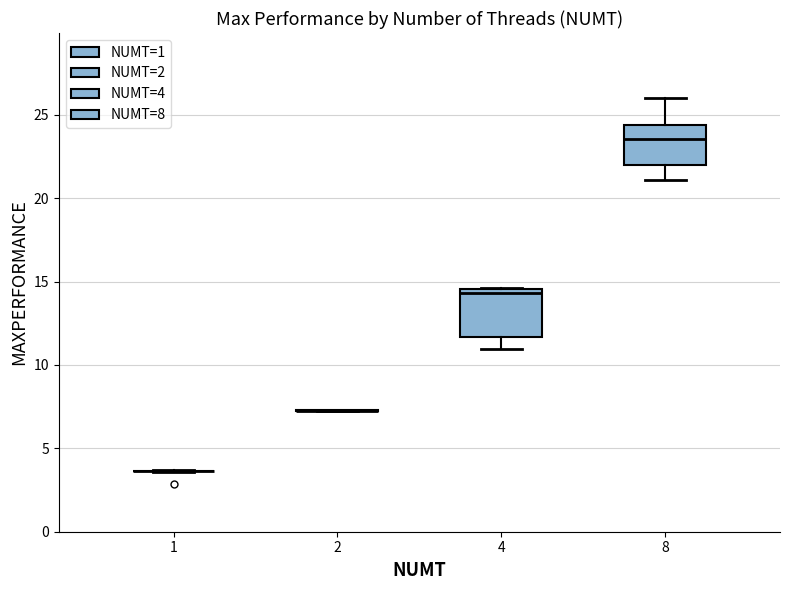

Where does the lower whisker of the box at x = 4 end on the y-axis? The values are not printed on the chart, so give them approximately, as read against the axis.

11.0